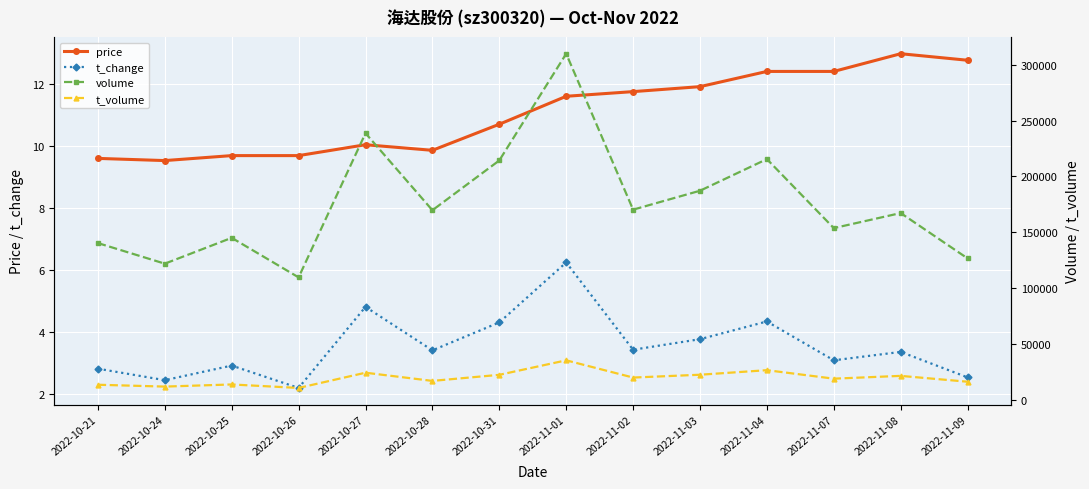

What is the difference between the second highest and second lowest values in the volume series?

116765.0